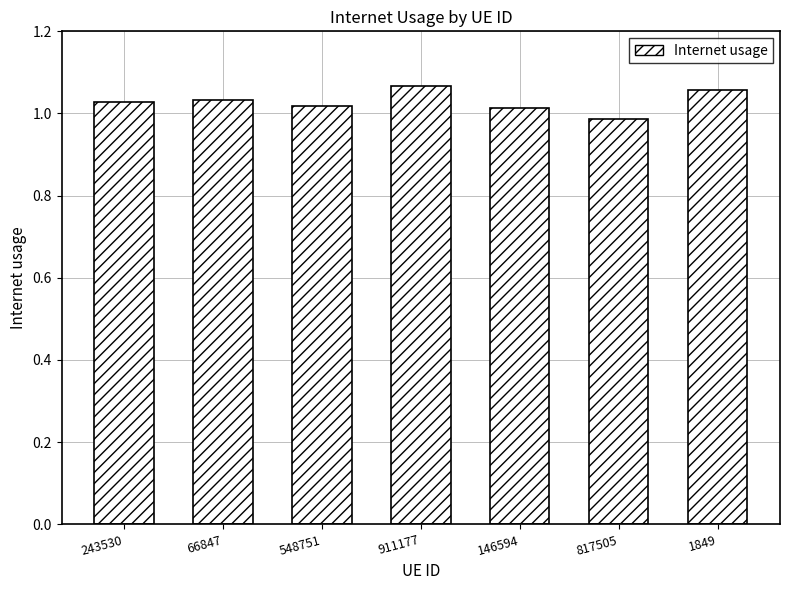

What is the sum of the values at 548751 and 243530?

2.0